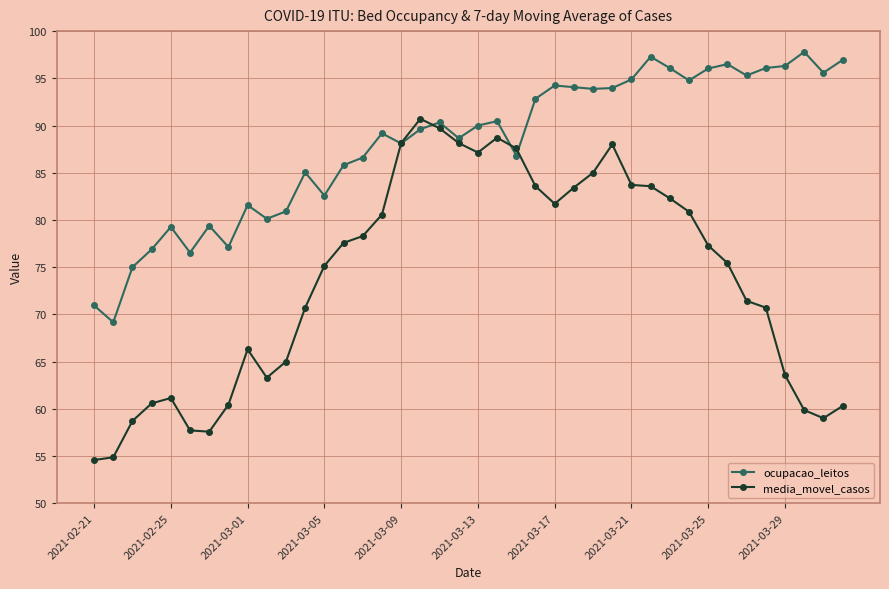

True or false: media_movel_casos has more than 0 points higher than both neighbors.

True